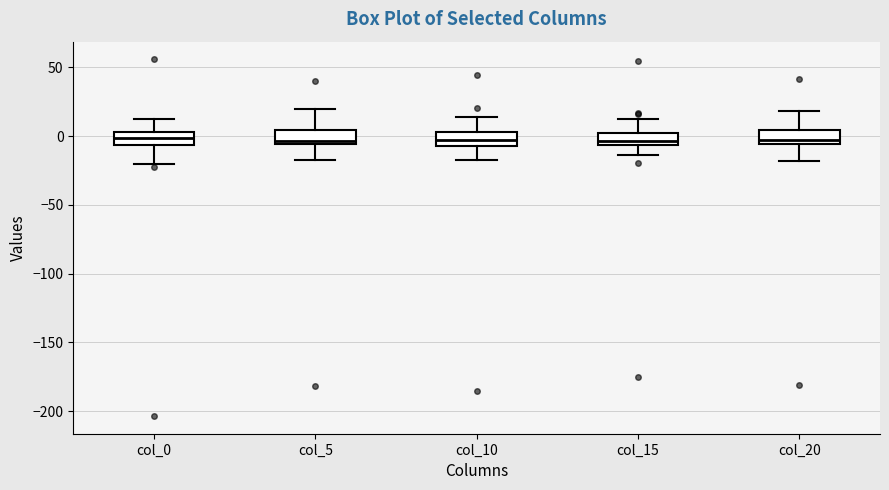

Reading left to right, transcribe this box plot: for each box, give where its median line is, the range the box spans, and where its two whiskers end, as read against the y-axis. The values are not printed on the chart, so give them approximately, as read against the axis.

col_0: median 0, box -5 to 5, whiskers -20 to 15
col_5: median -5 (just above the box's lower edge), box -5 to 5, whiskers -15 to 20
col_10: median -5 (inside the box), box -5 to 5, whiskers -15 to 15
col_15: median -5 (just above the box's lower edge), box -5 to 0, whiskers -15 to 10
col_20: median -5 (just above the box's lower edge), box -5 to 5, whiskers -20 to 20